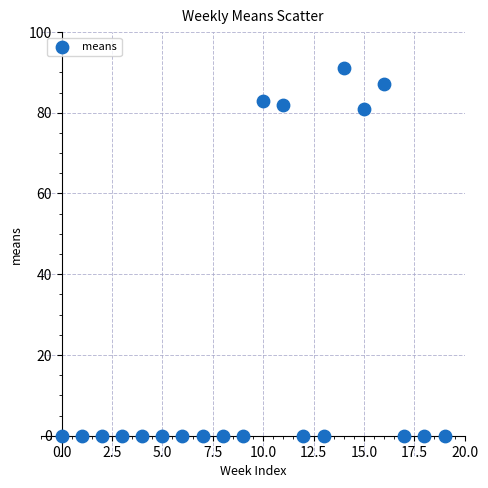

What is the range of Y values (max minus min)?

91